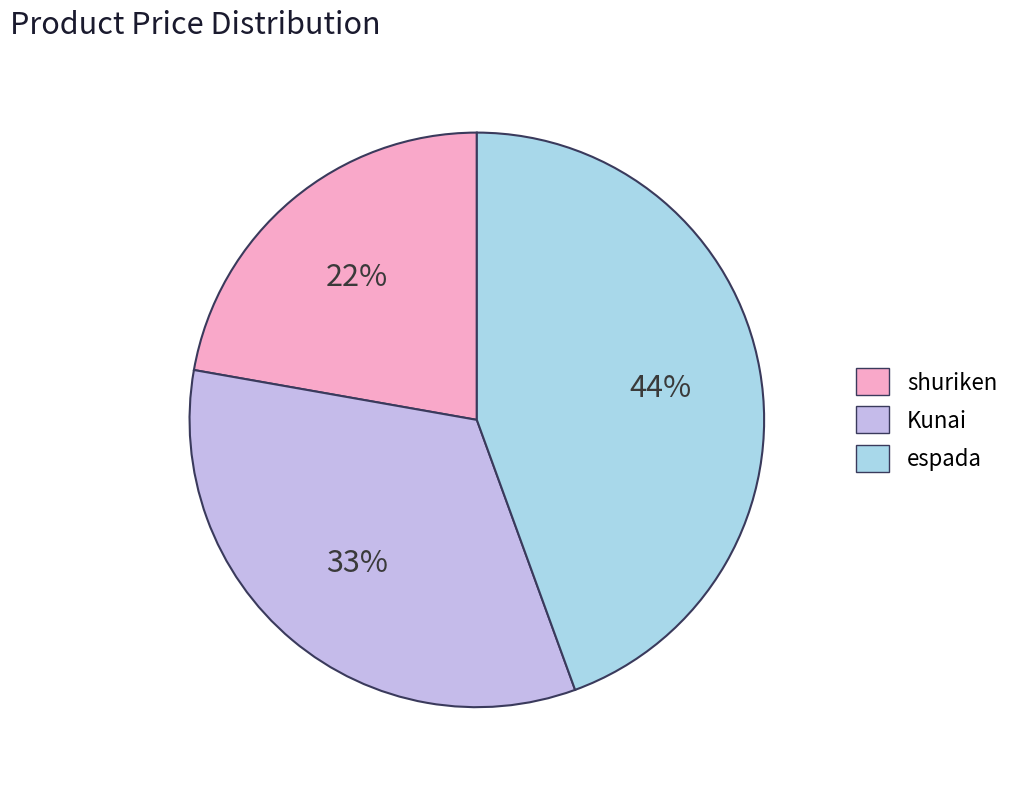

What is the largest slice in the pie chart?

espada